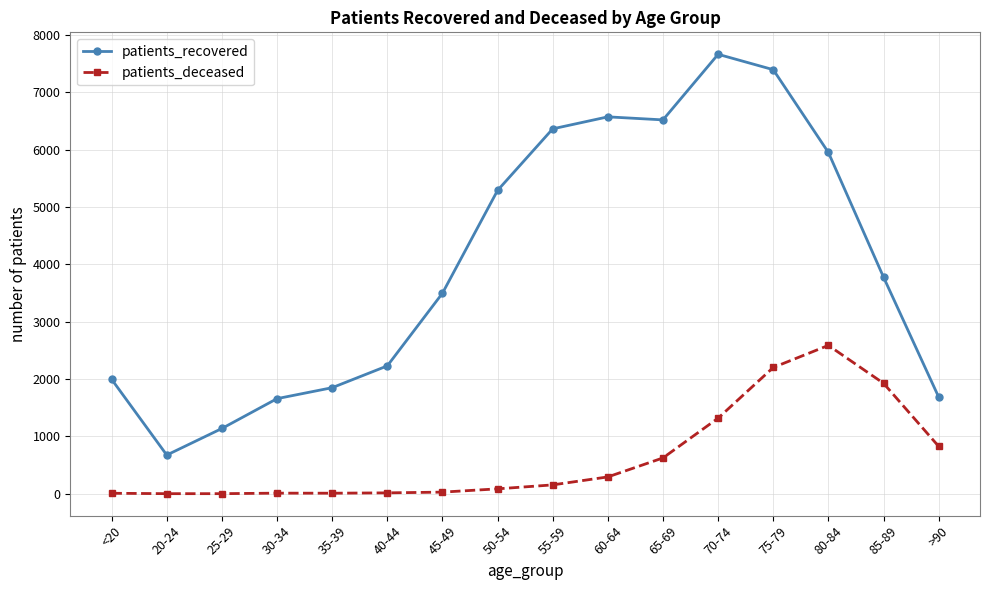

What is the label of the 13th point from the right?

30-34